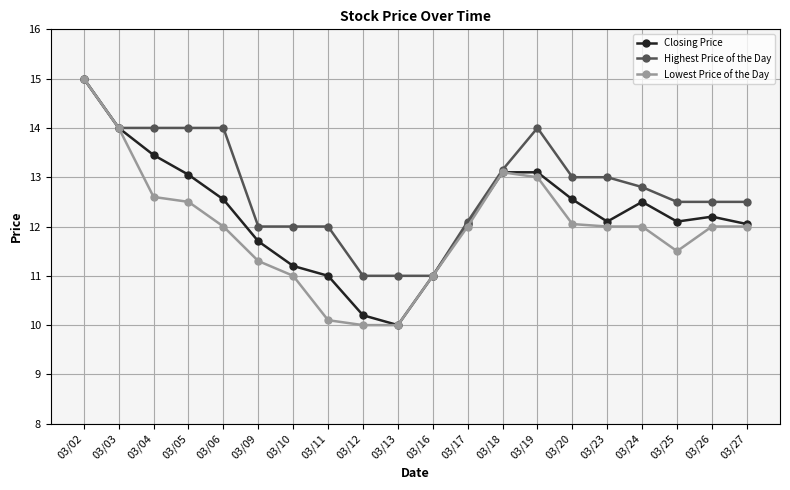

Does the chart have visible grid lines?

Yes